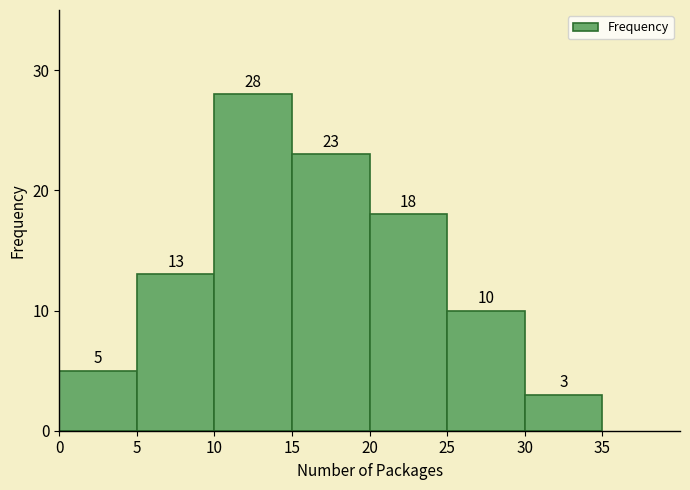

Over which range of the x-axis is the bar tallest?

10 to 15